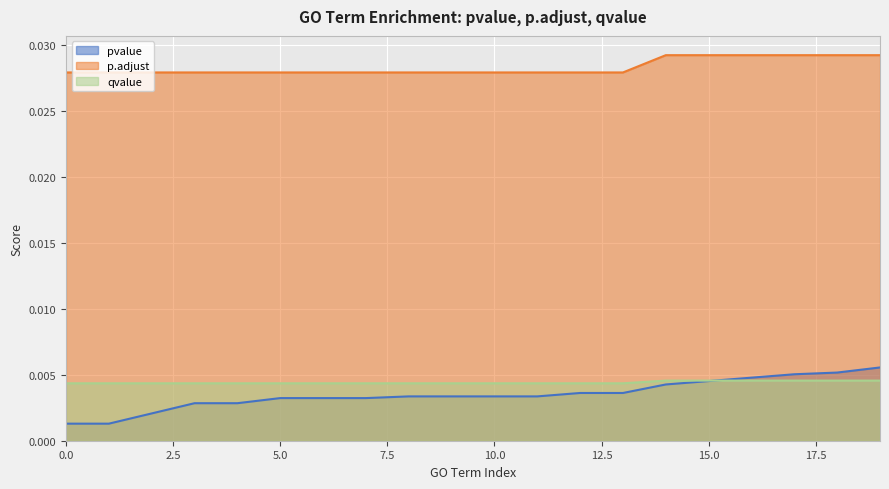

True or false: pvalue and p.adjust cross at least once.

False